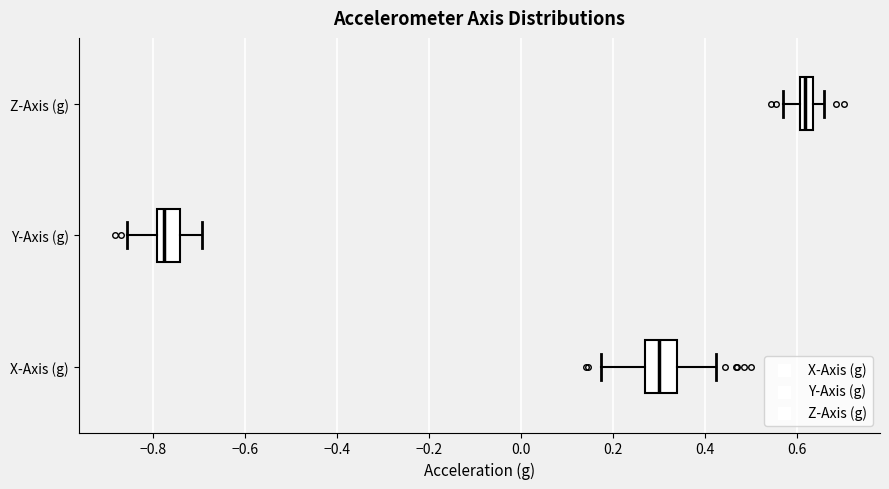

Where is the right edge of the box for Y-Axis (g) on the x-axis? The values are not printed on the chart, so give them approximately, as read against the axis.

-0.74